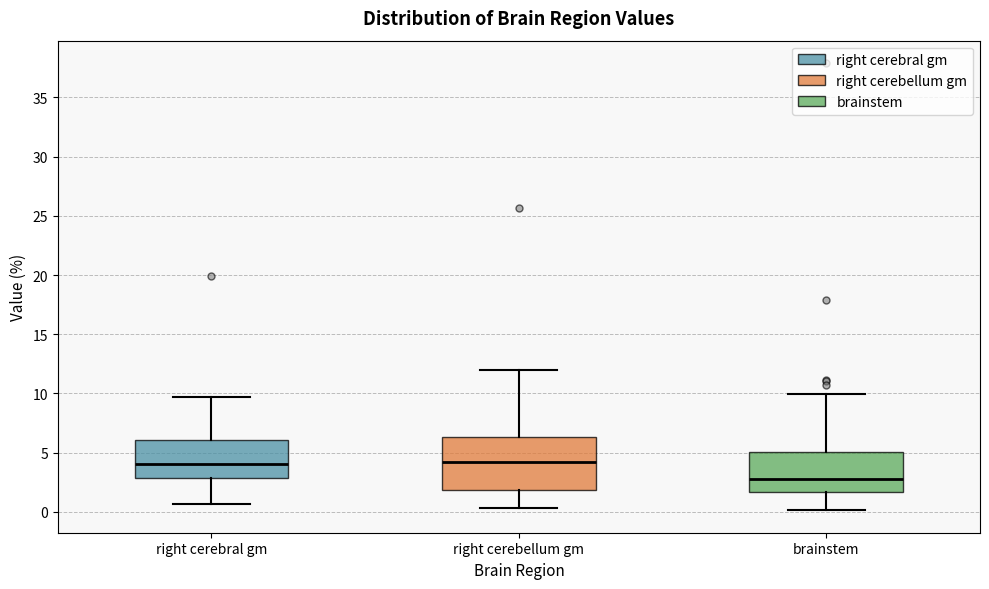

Where does the median line of the box for right cerebral gm sit on the y-axis? The values are not printed on the chart, so give them approximately, as read against the axis.

4.0